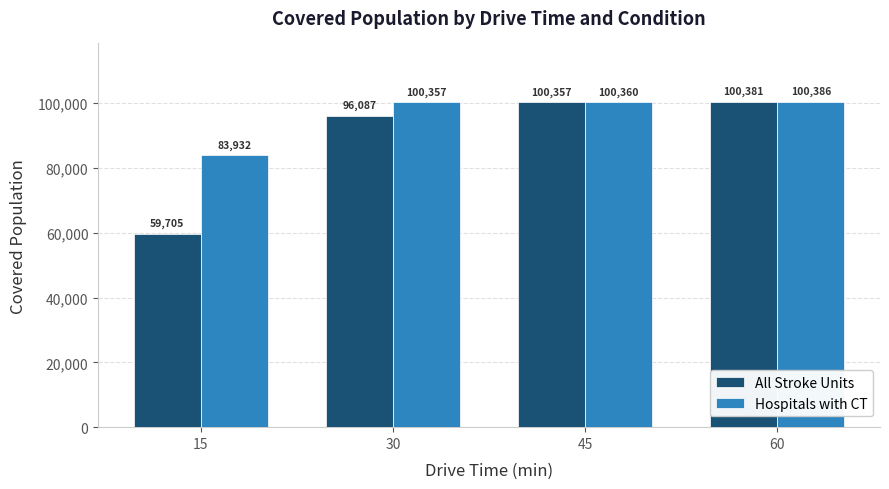

What is the difference between the maximum and minimum values in the Hospitals with CT series?

16454